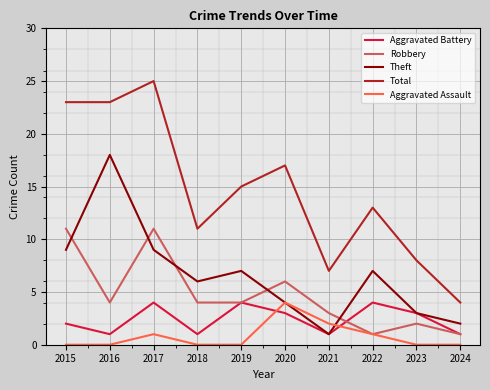

What is the approximate value of Total at 2021?

7